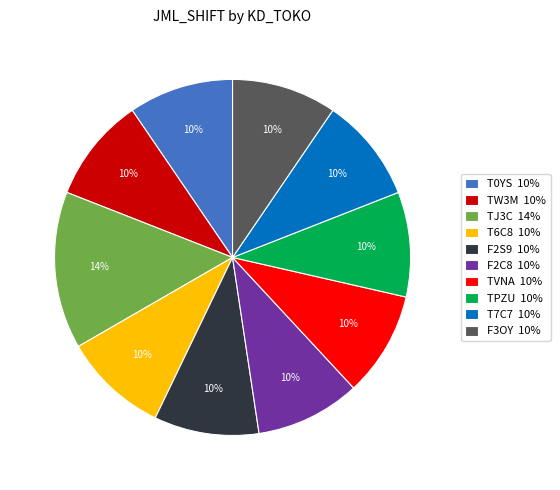

Count the number of slices in the pie.

10